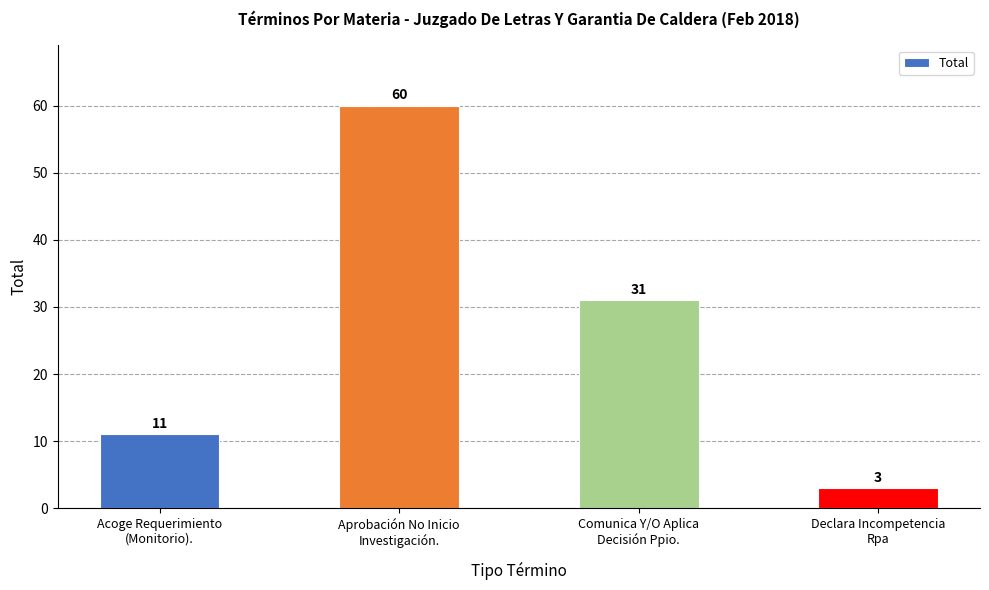

What is the maximum value shown in the chart?

60